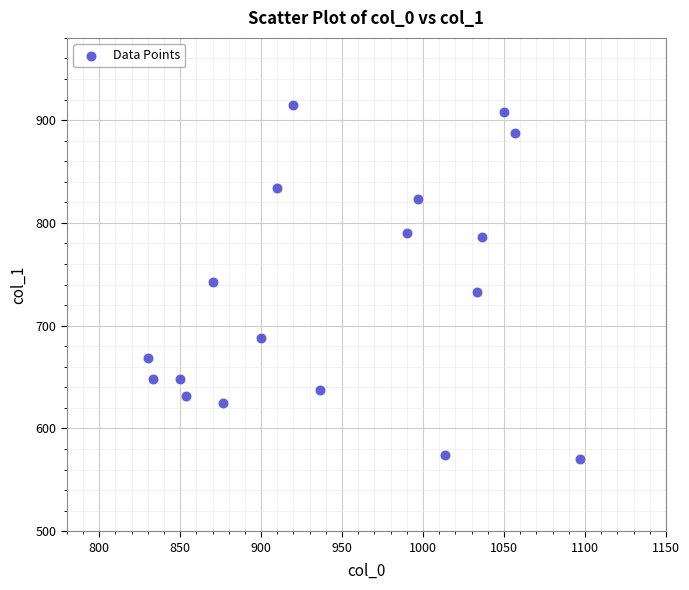

What is the range of X values (max minus min)?

266.7